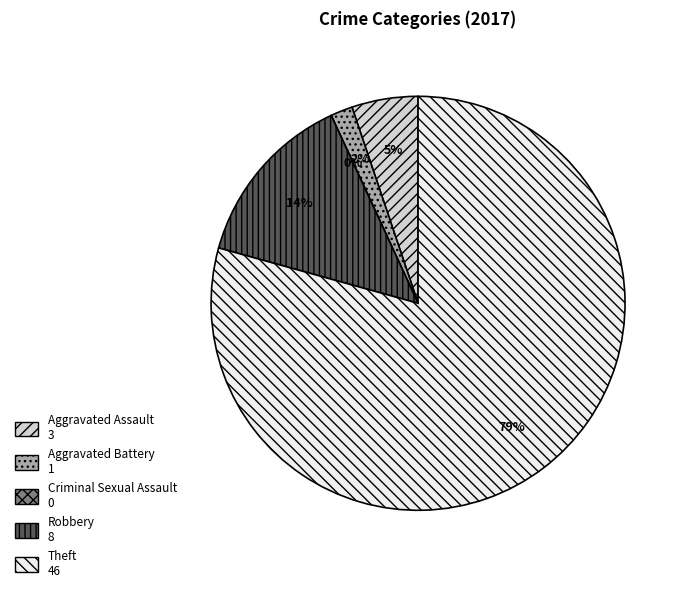

How many slices are in this pie chart?

5